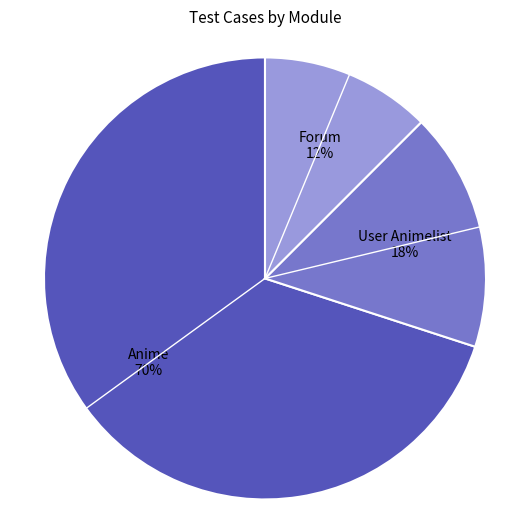

How many slices are in this pie chart?

3